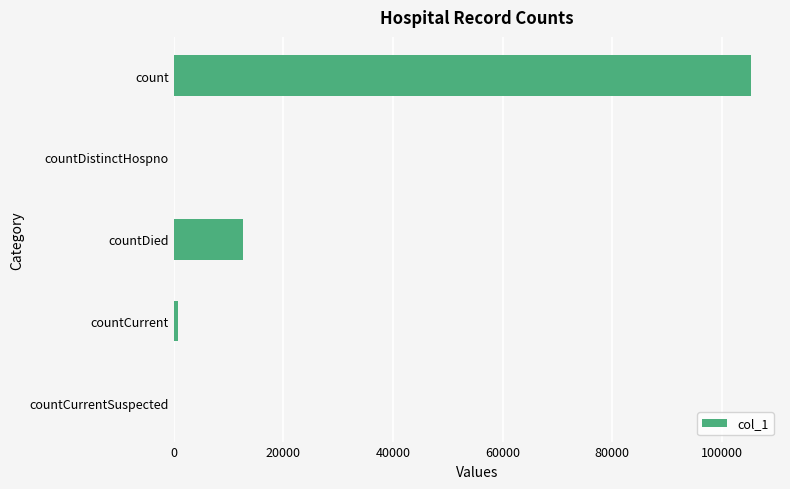

Reading top to bottom, what are all the values shown in this chart?

count=105351	countDistinctHospno=0	countDied=12635	countCurrent=815	countCurrentSuspected=0